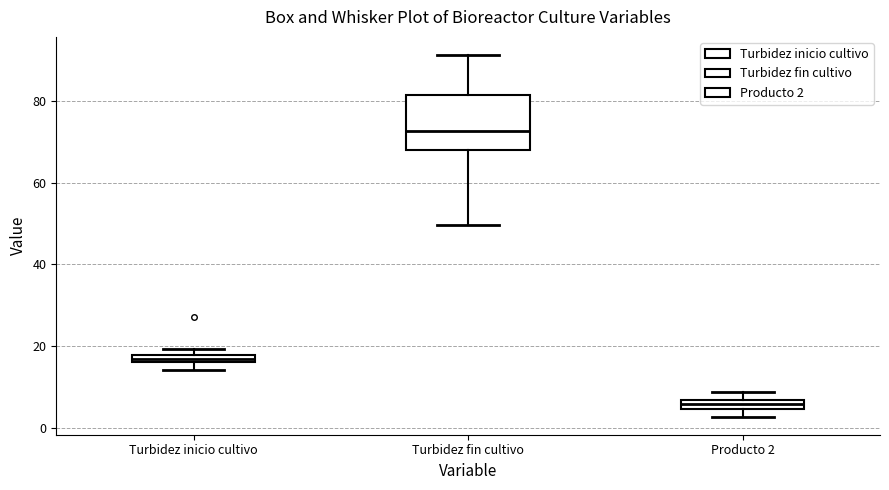

Which box has the lowest median line?

Producto 2